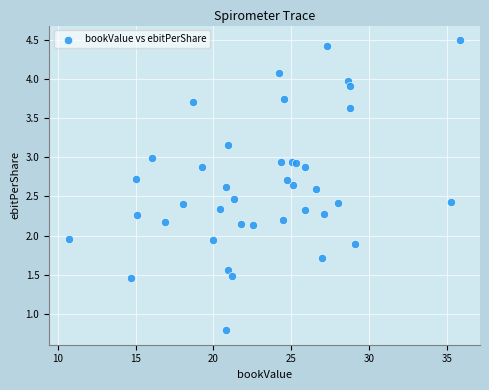

What is the range of Y values (max minus min)?

3.7